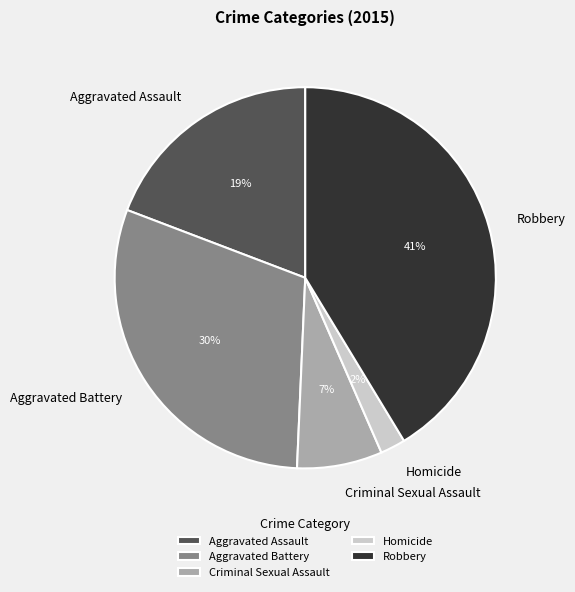

Which slice is the smallest?

Homicide